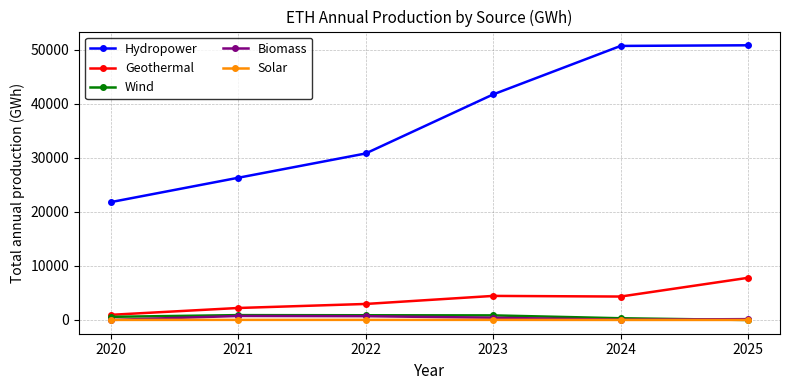

Which series has the widest spread of values?

Hydropower